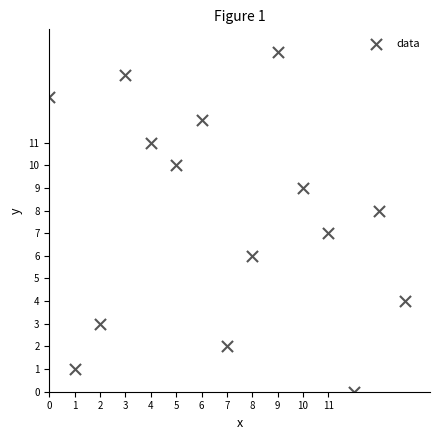

What is the range of Y values (max minus min)?

15